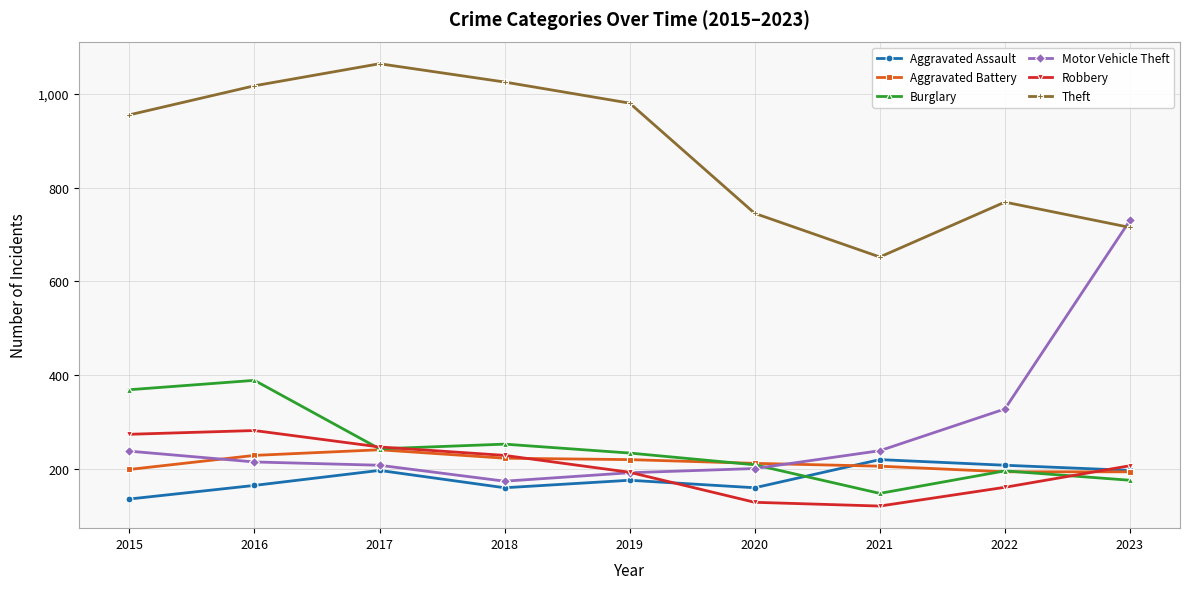

What is the maximum value for Aggravated Assault?

220